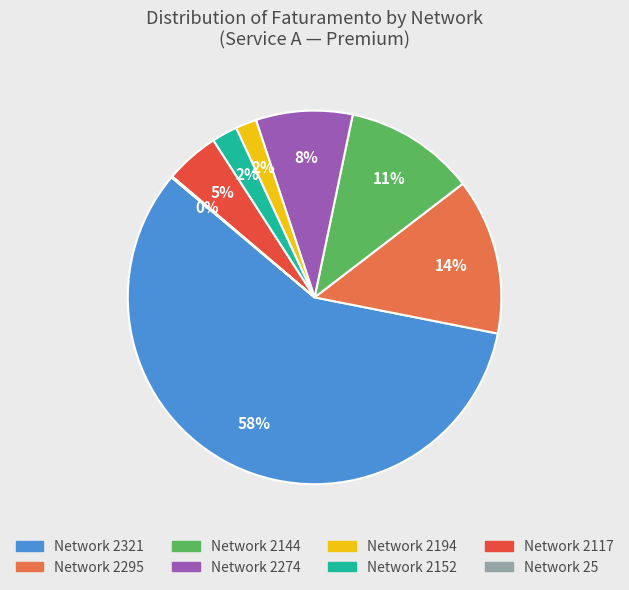

To the nearest percent, what is the difference between the largest and smallest slice percentages?

58%